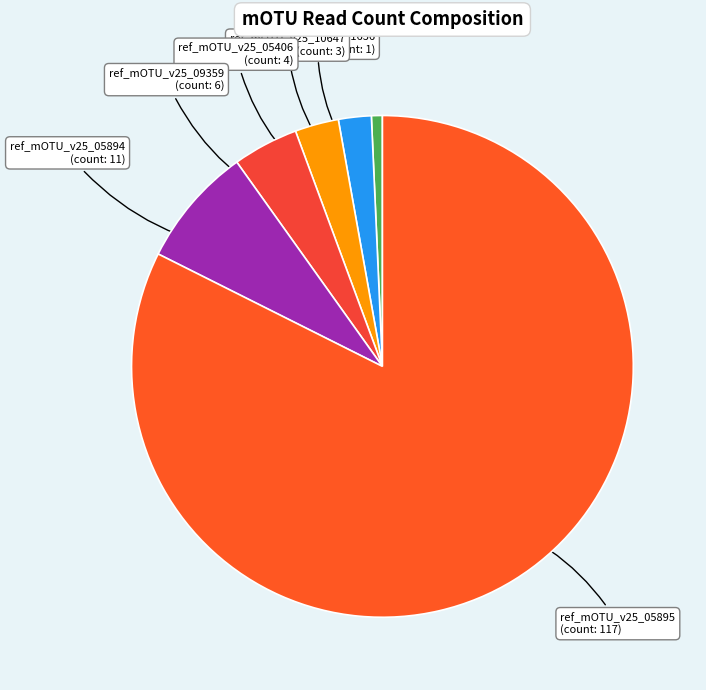

Does ref_mOTU_v25_10647 represent more than half of the total?

No